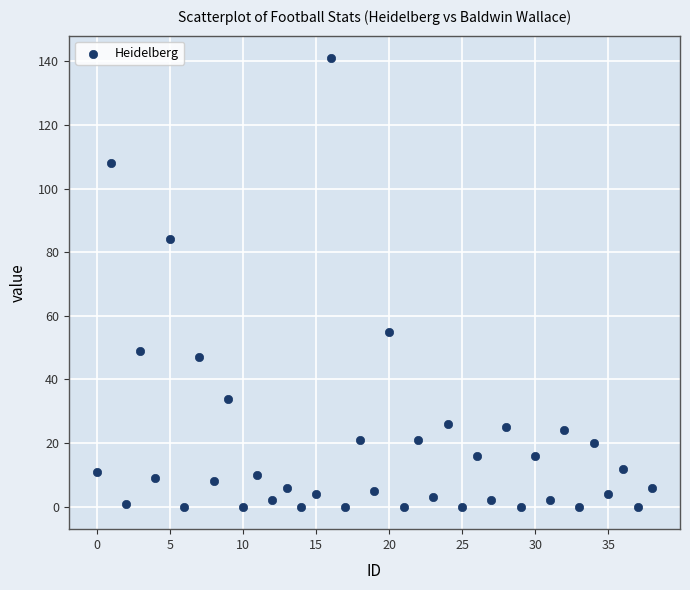

What is the range of Y values (max minus min)?

141